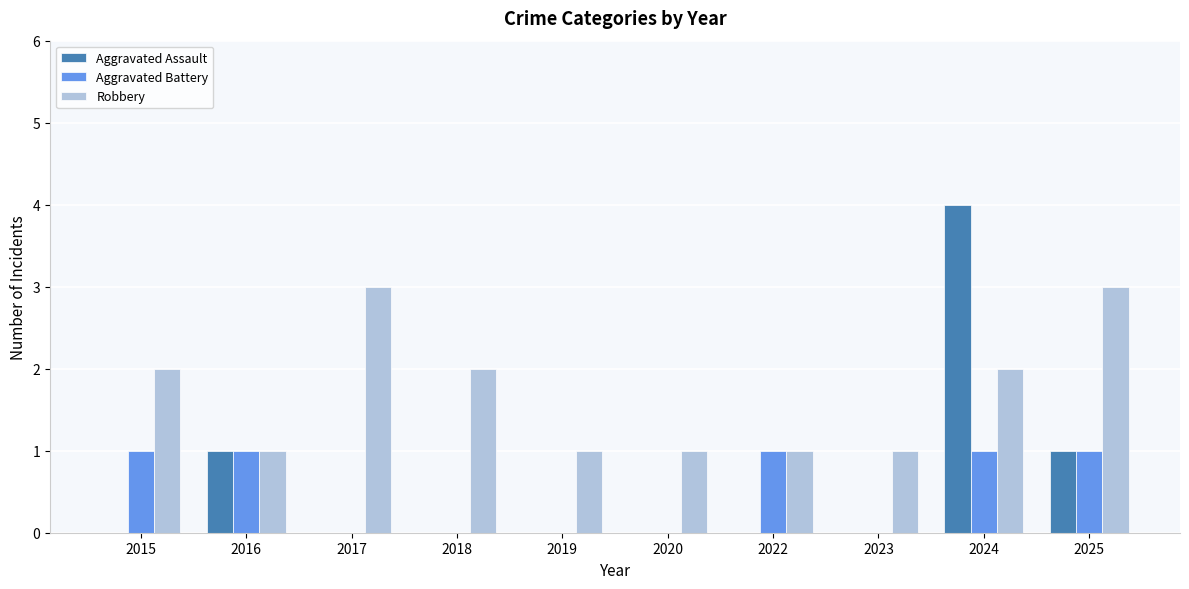

Count the number of data series in this chart.

3